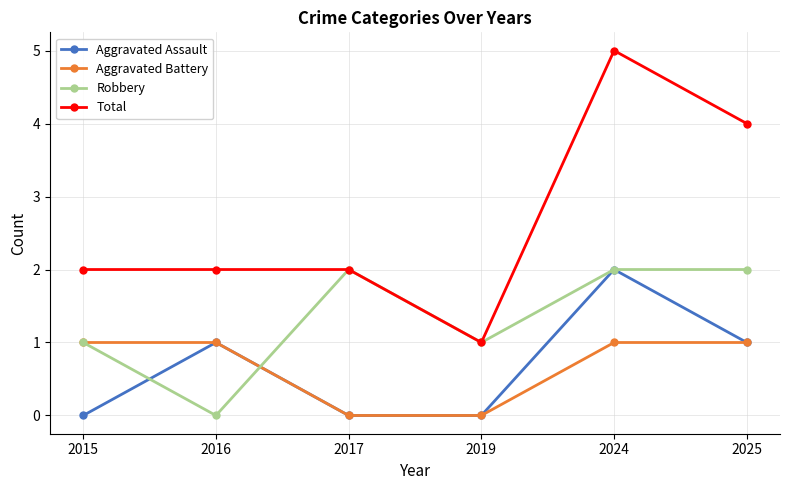

What is the sum of all Aggravated Battery values?

4